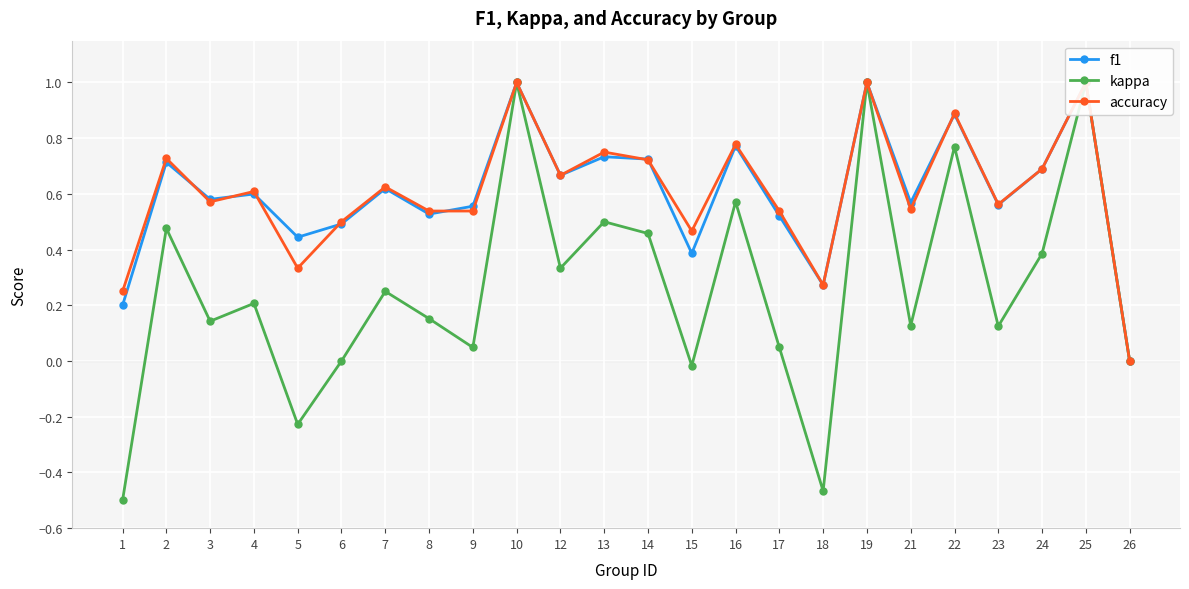

At which category is the sum across all series the highest?

10